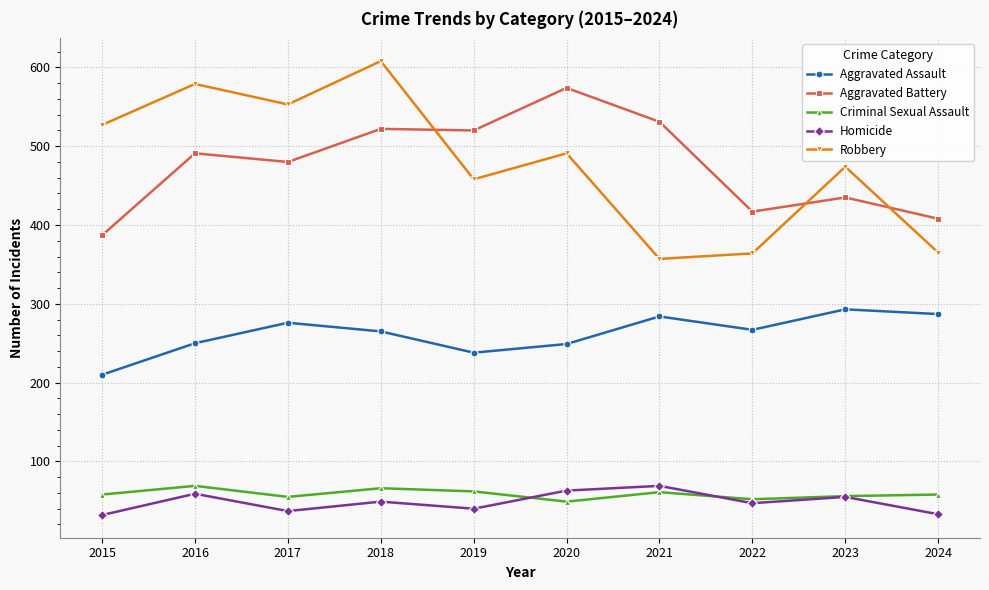

Which series ends up on top after the final intersection of Aggravated Battery and Robbery?

Aggravated Battery